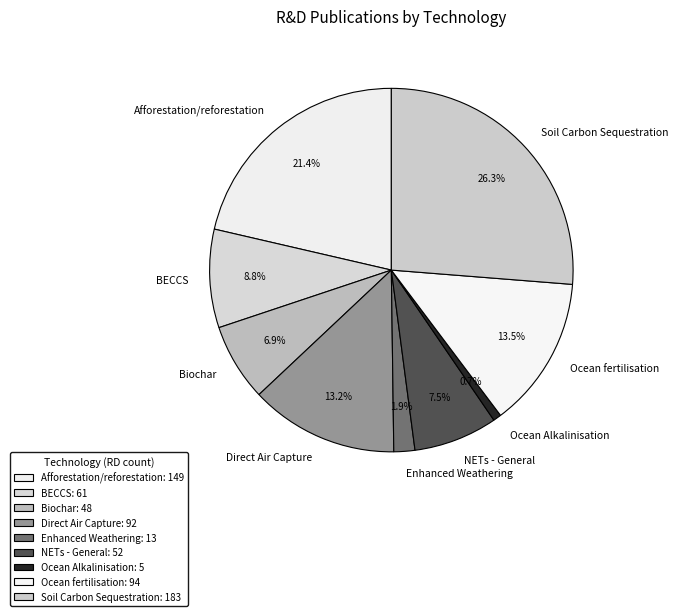

Is it true that Enhanced Weathering is 11% of the pie?

False